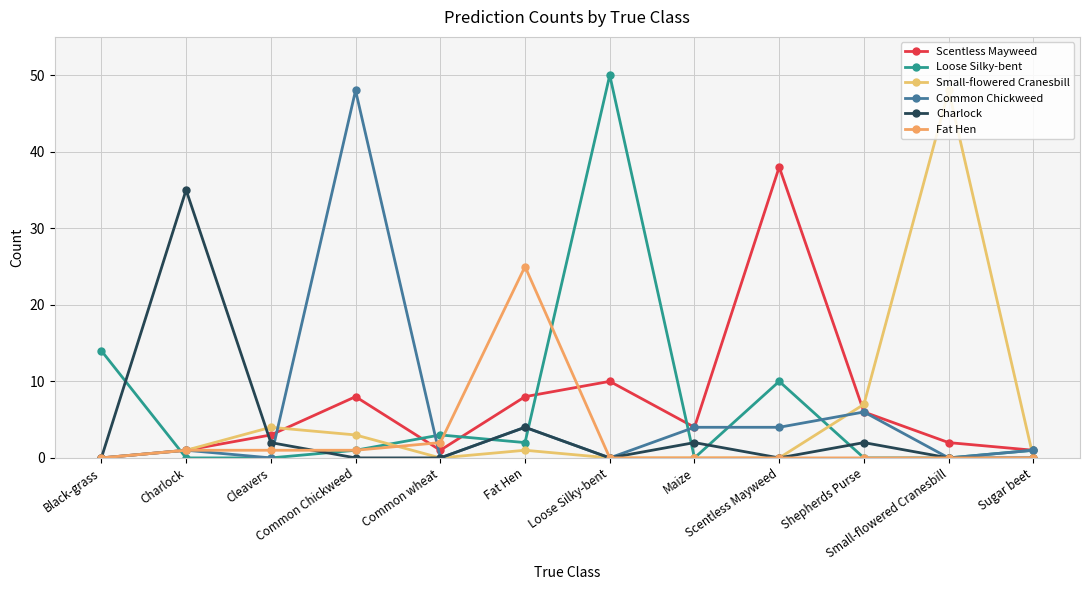

What position from the left is Cleavers?

3